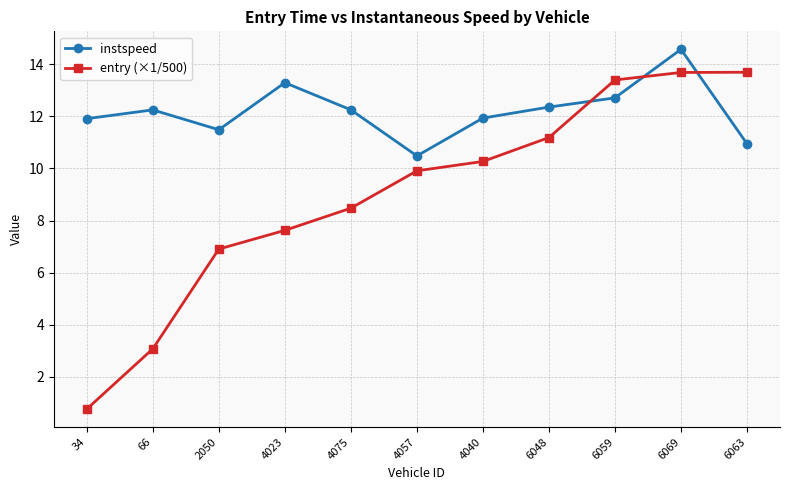

How many data points in instspeed are above 12?

6